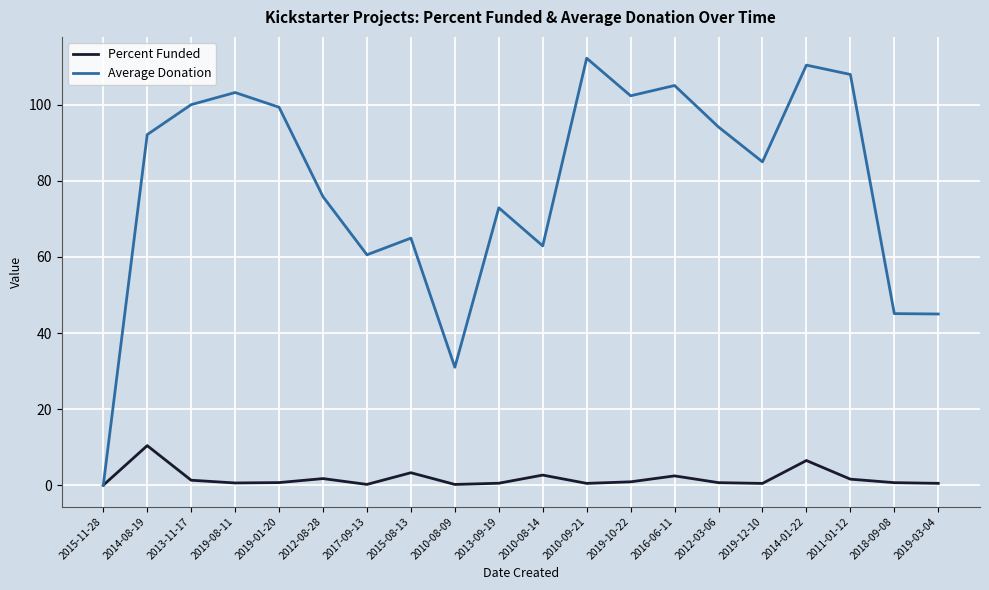

At which label does Average Donation reach its minimum?

2015-11-28